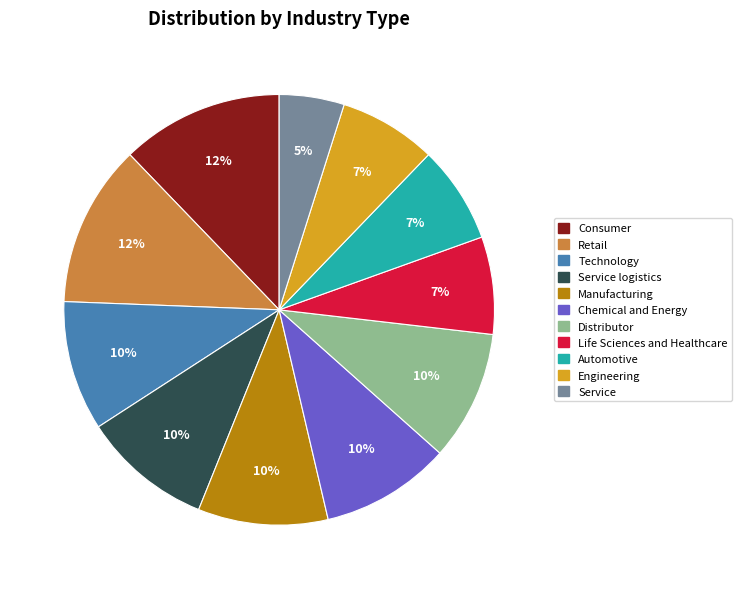

How many segments does this pie chart have?

11